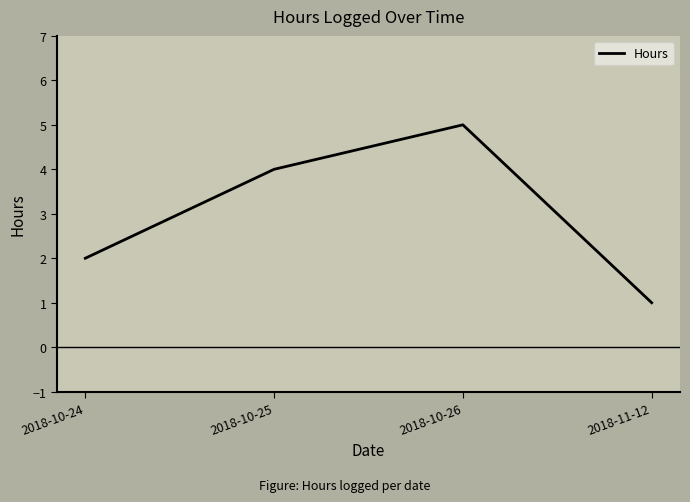

What is the sum of the values at 2018-10-24 and 2018-11-12?

3